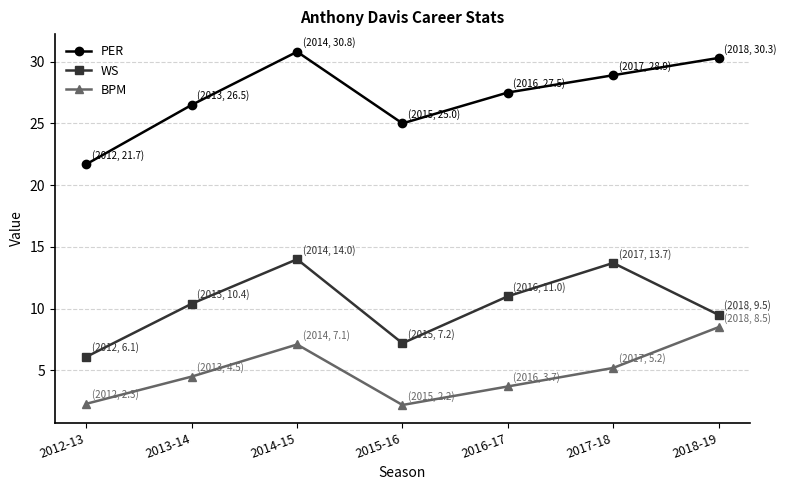

What position from the left is 2012-13?

1